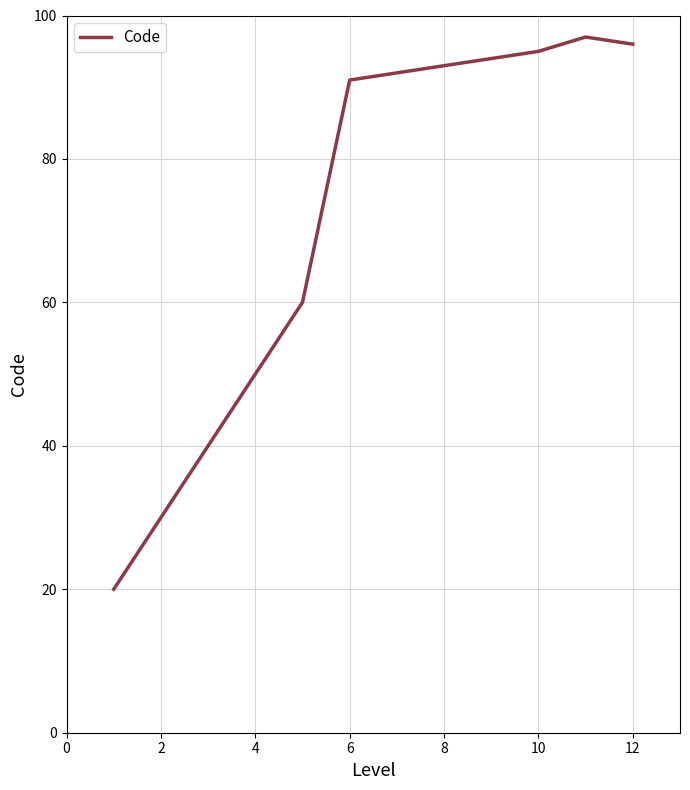

What is the minimum value shown in the chart?

20